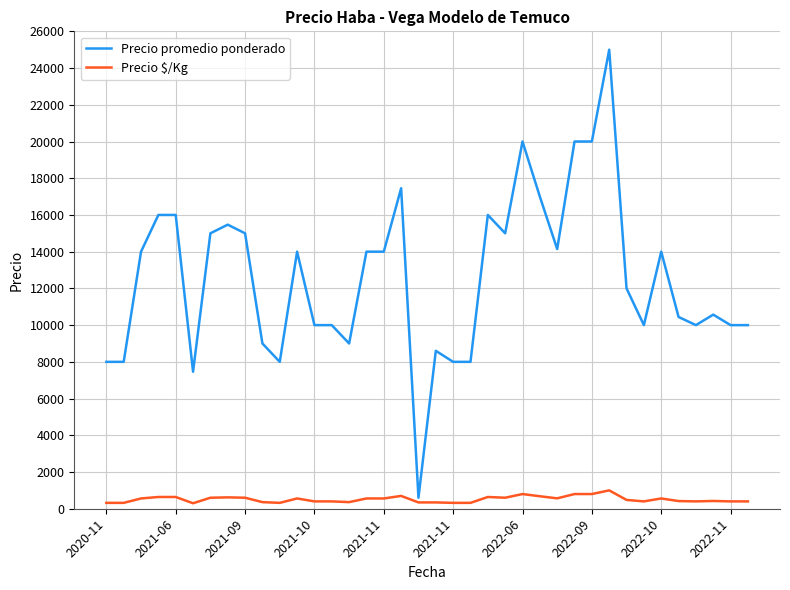

What is the maximum value shown in the chart?

25000